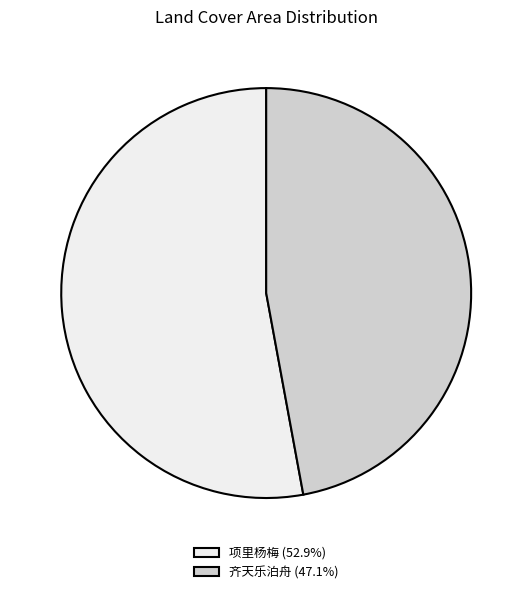

Is there a majority slice in this chart?

Yes